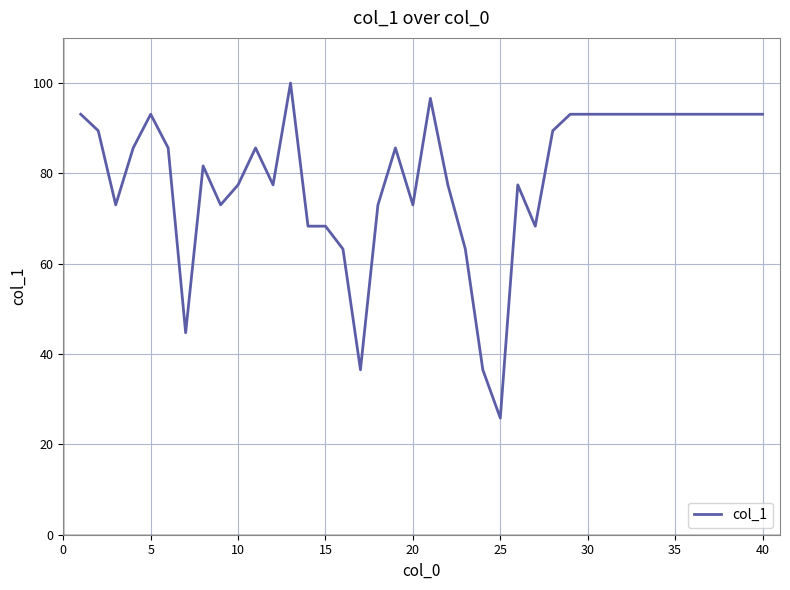

What is the greatest value displayed?

100.0